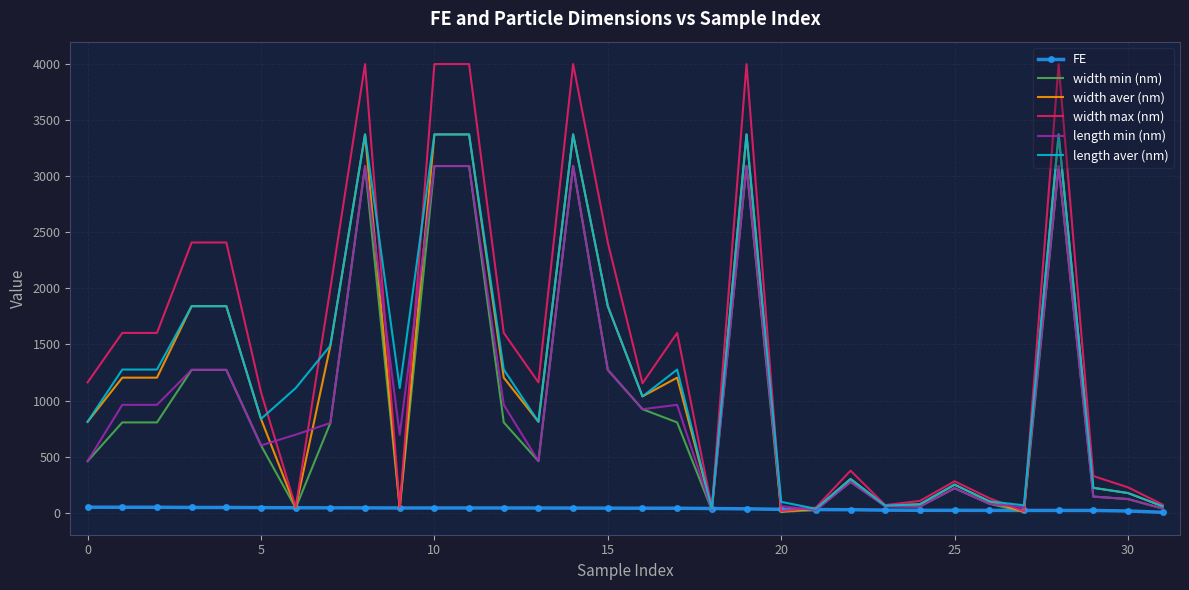

What is the maximum value shown in the chart?

4000.0